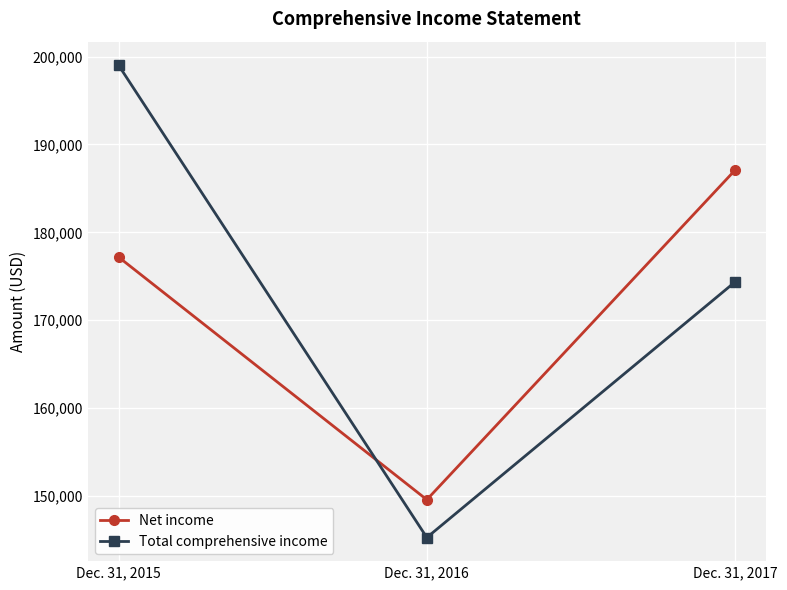

Reading left to right, transcribe all the data shown in this chart.

Net income: Dec. 31, 2015=177178	Dec. 31, 2016=149572	Dec. 31, 2017=187074
Total comprehensive income: Dec. 31, 2015=199007	Dec. 31, 2016=145268	Dec. 31, 2017=174349